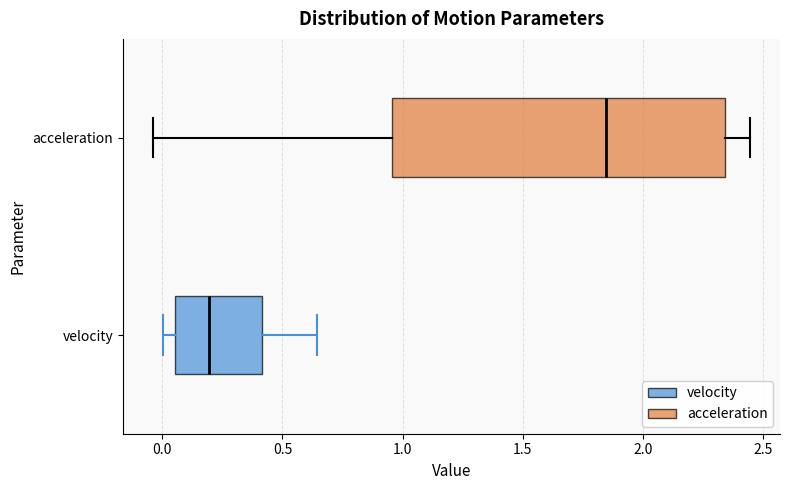

Which box is the widest, from its left edge to its right edge?

acceleration